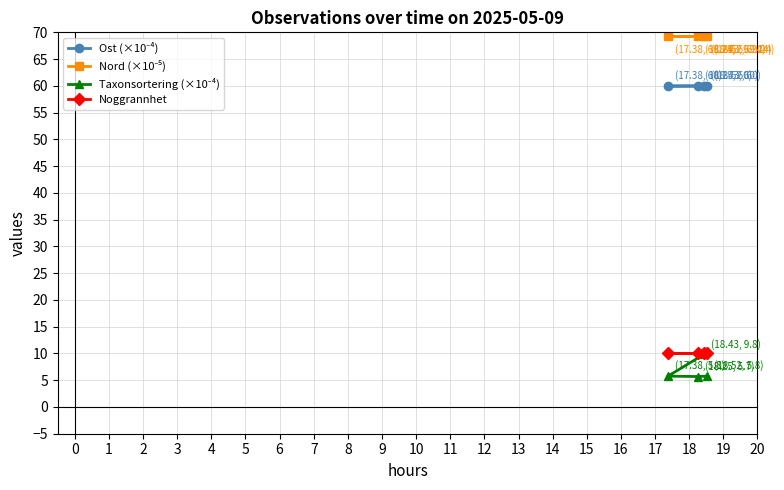

What are all the series names shown in the legend?

Ost (×10⁻⁴), Nord (×10⁻⁵), Taxonsortering (×10⁻⁴), Noggrannhet